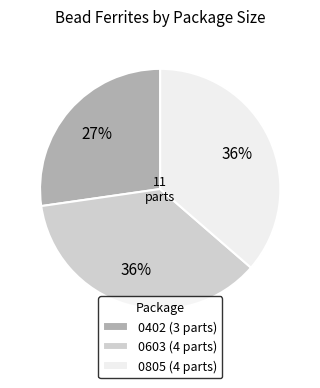

How many slices are in this pie chart?

3